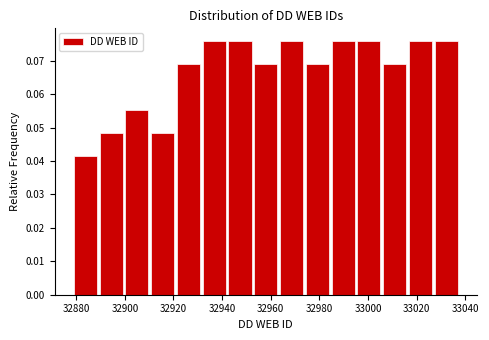

Reading left to right, transcribe this chart: for each bar, give the range it covers on the x-axis and its height. Neither the bar edges nor the heights are printed on the chart, so give them approximately, as read against the axes.

32879.0 to 32889.6: 0.041
32889.6 to 32900.2: 0.048
32900.2 to 32910.8: 0.055
32910.8 to 32921.4: 0.048
32921.4 to 32932.0: 0.069
32932.0 to 32942.6: 0.076
32942.6 to 32953.2: 0.076
32953.2 to 32963.8: 0.069
32963.8 to 32974.4: 0.076
32974.4 to 32985.0: 0.069
32985.0 to 32995.6: 0.076
32995.6 to 33006.2: 0.076
33006.2 to 33016.8: 0.069
33016.8 to 33027.4: 0.076
33027.4 to 33038.0: 0.076